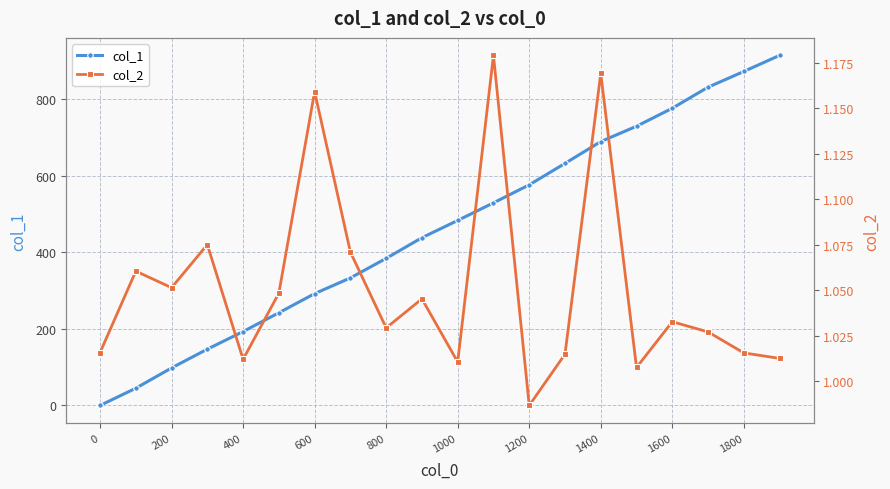

What is the difference between the maximum and minimum values in the col_2 series?

0.2